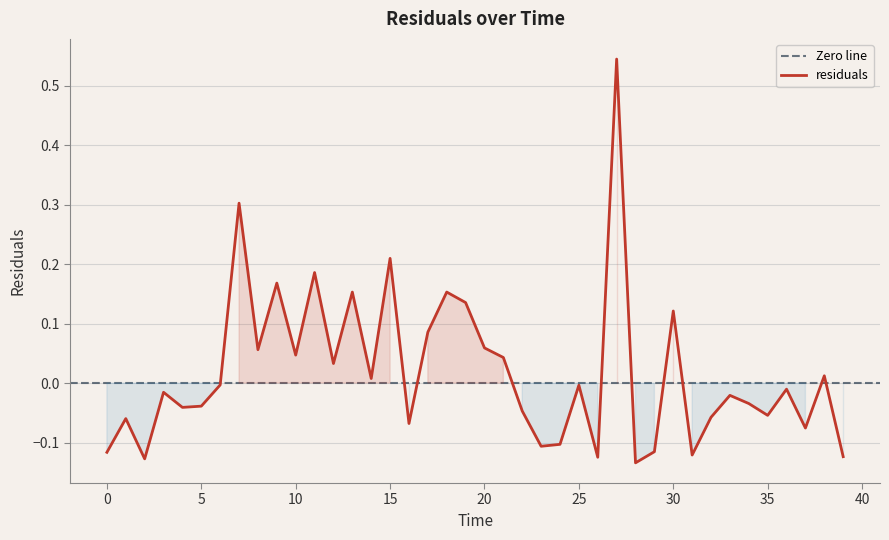

How many categories are shown in the chart?

40